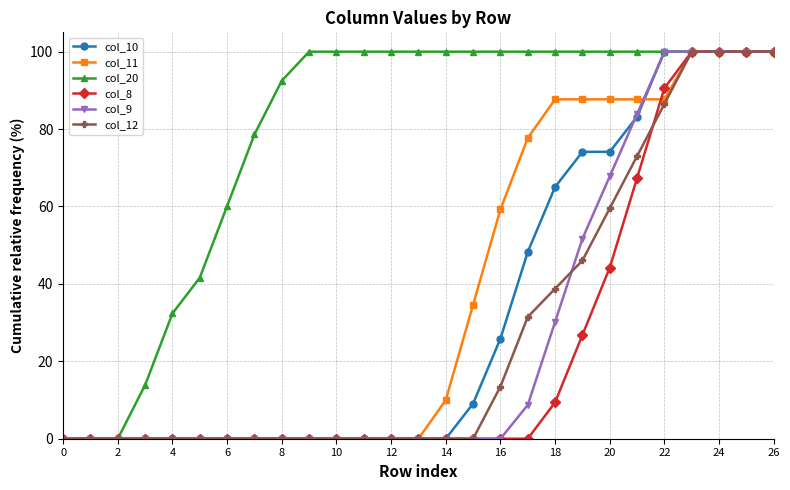

What is the difference between the second highest and minimum values in the col_9 series?

100.0